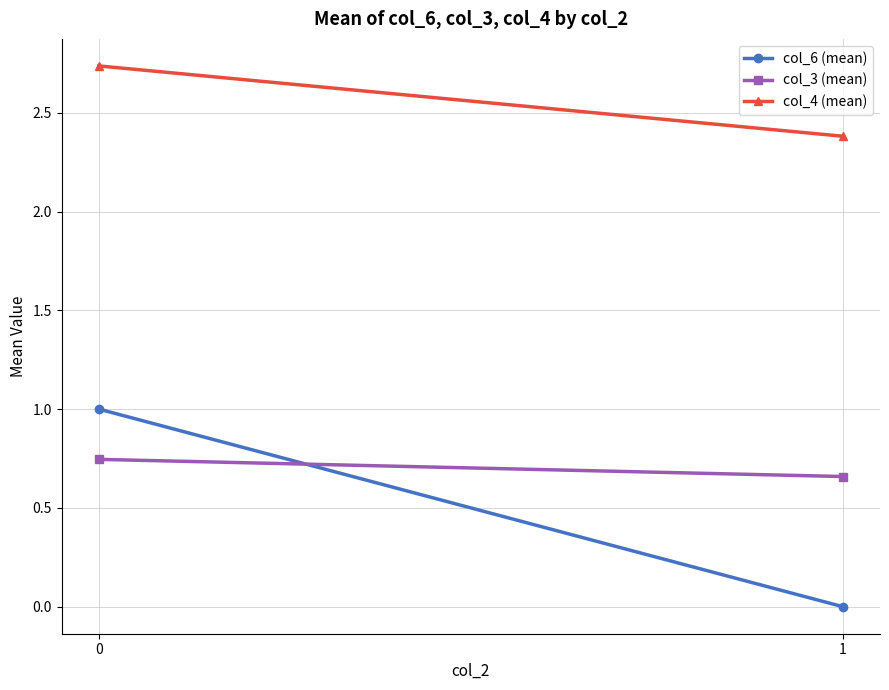

What is the greatest value displayed?

2.7